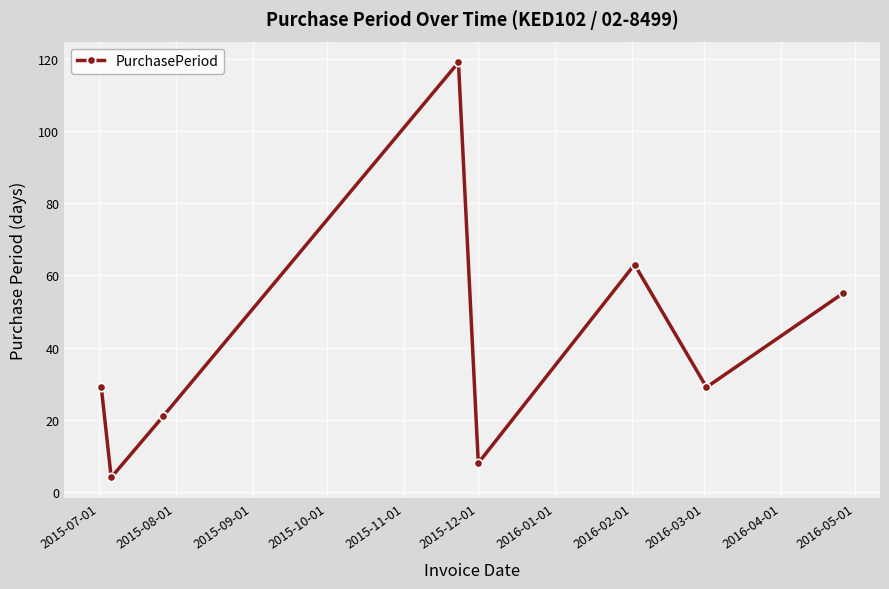

True or false: the data has more than 1 interior local peaks.

True